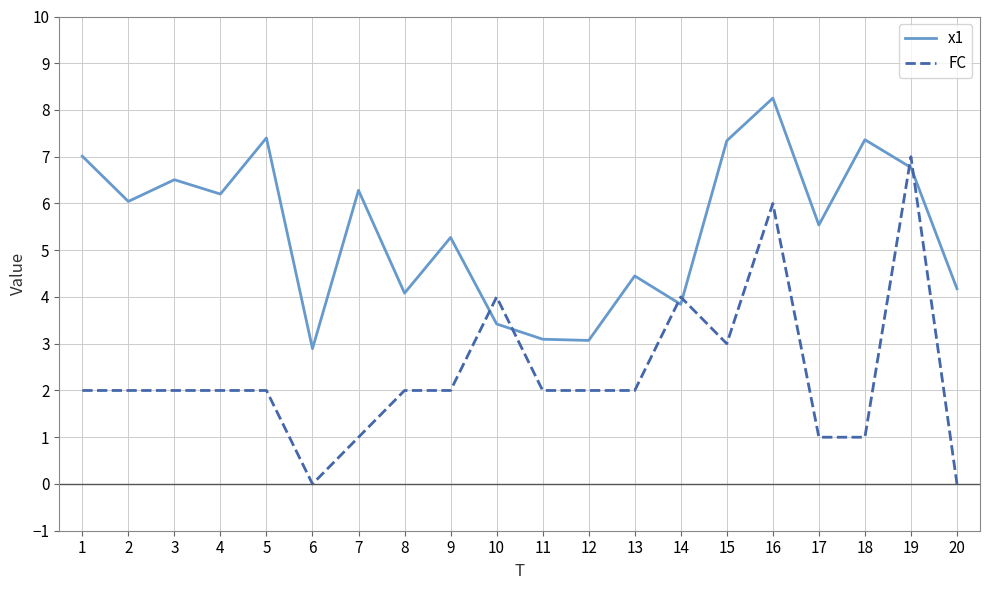

At which label is FC closest to 3?

15